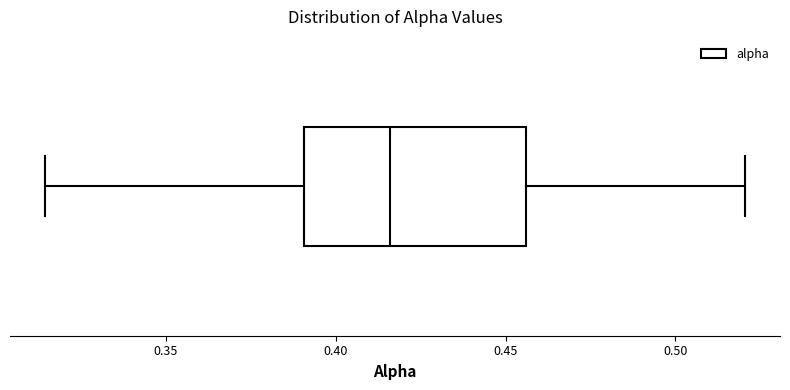

Transcribe this box plot: give where the median line is, the range the box spans, and where the two whiskers end, as read against the x-axis. The values are not printed on the chart, so give them approximately, as read against the axis.

median 0.415, box 0.390 to 0.455, whiskers 0.315 to 0.520